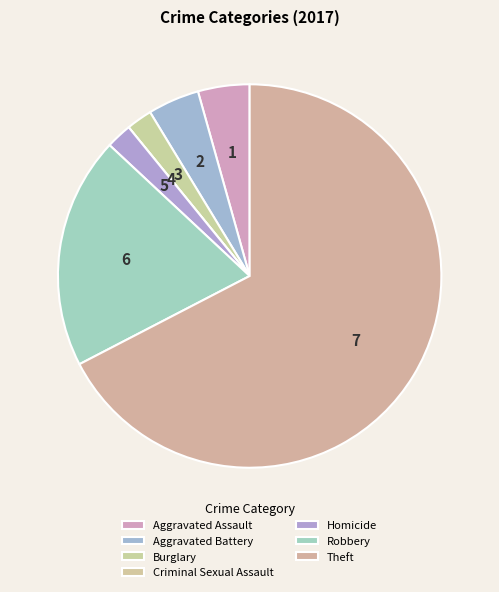

Which category has the biggest portion of the pie?

Theft